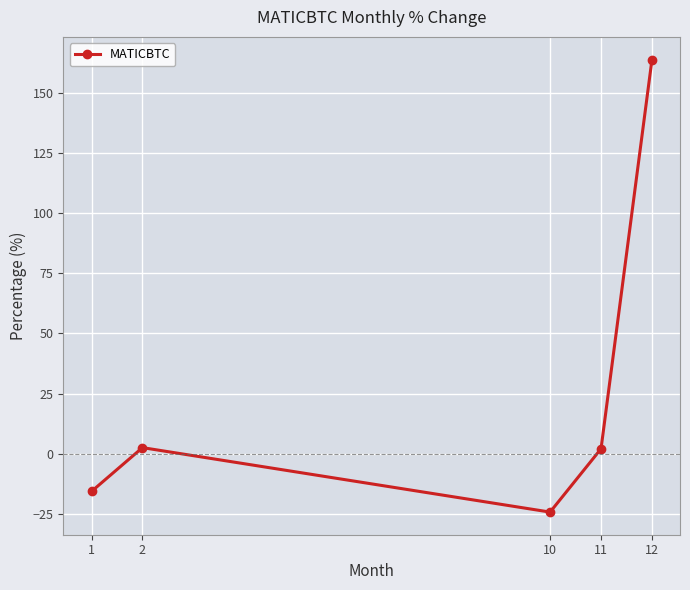

At which category does the data reach its first local valley?

10